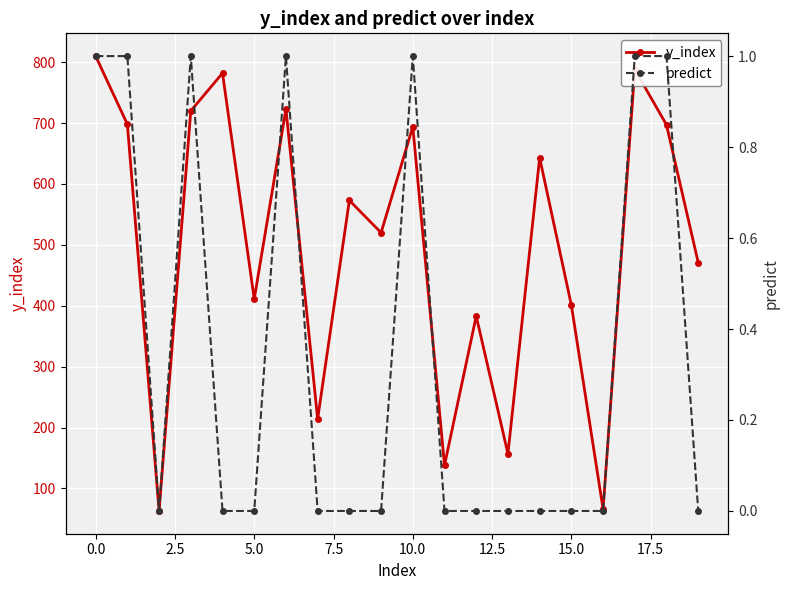

In y_index, how many points are lower than both neighbors (excluding endpoints)?

7